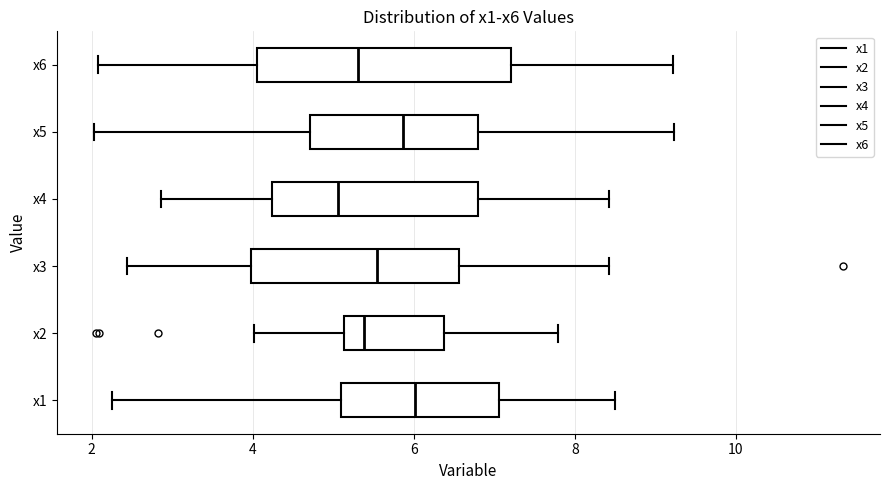

Reading bottom to top, read every box against the x-axis: the position of its median line, the range the box covers, and the ends of its whiskers. The values are not printed on the chart, so give them approximately, as read against the axis.

x1: median 6.0, box 5.0 to 7.0, whiskers 2.2 to 8.4
x2: median 5.4, box 5.2 to 6.4, whiskers 4.0 to 7.8
x3: median 5.6, box 4.0 to 6.6, whiskers 2.4 to 8.4
x4: median 5.0, box 4.2 to 6.8, whiskers 2.8 to 8.4
x5: median 5.8, box 4.8 to 6.8, whiskers 2.0 to 9.2
x6: median 5.4, box 4.0 to 7.2, whiskers 2.0 to 9.2